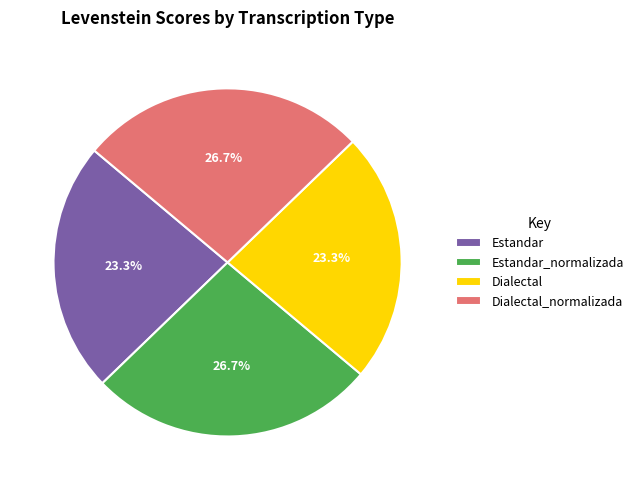

To the nearest percent, what is the combined percentage of Estandar_normalizada and Estandar?

50%